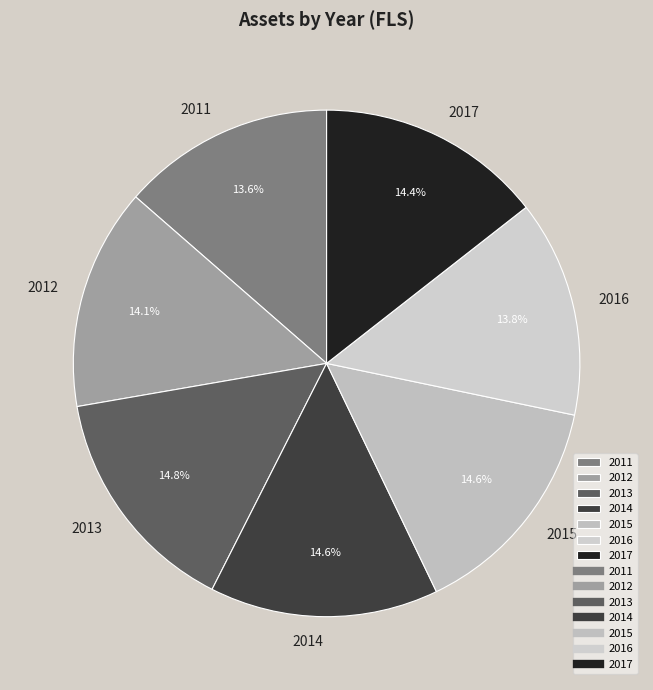

Do 2017 and 2016 together represent more than half of the pie?

No